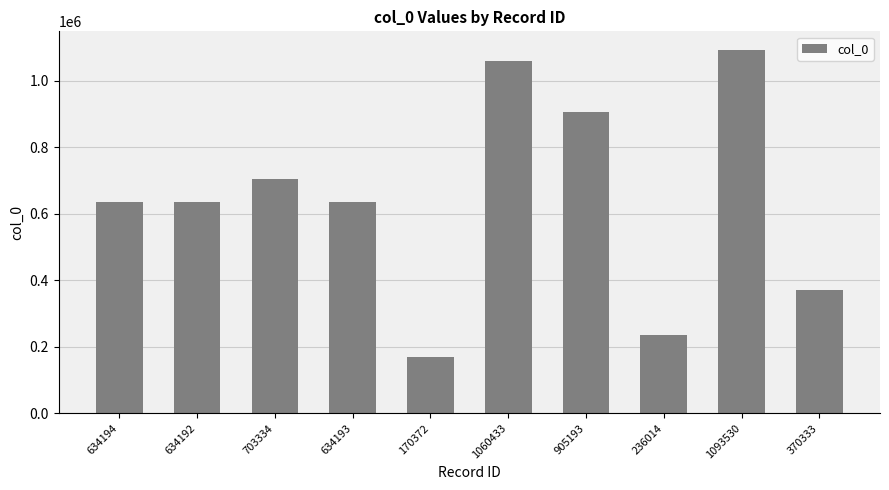

The chart shows a value of 1060433 at 1060433. True or false?

True